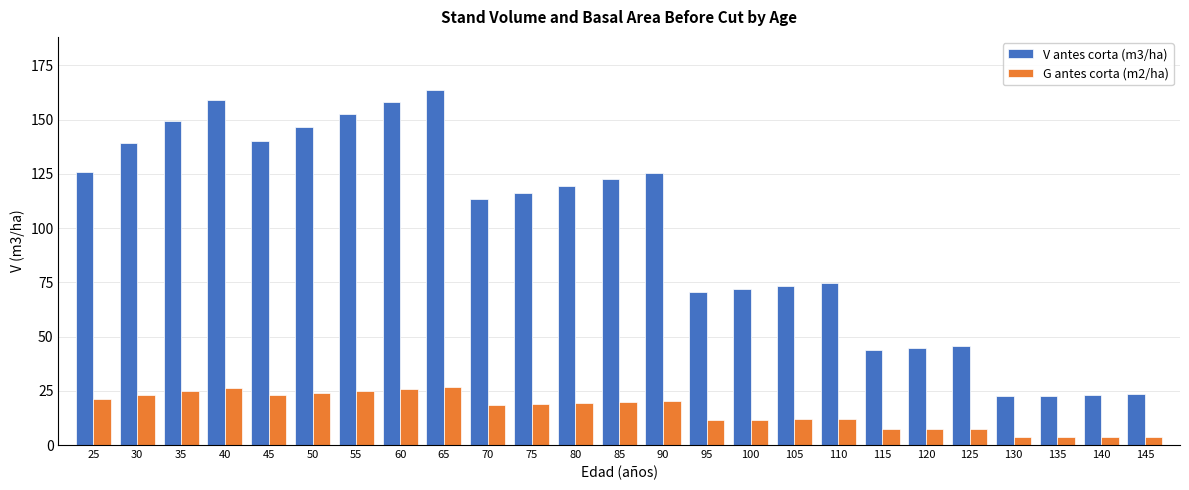

What is the spread (max minus min) of values at 75?

97.4